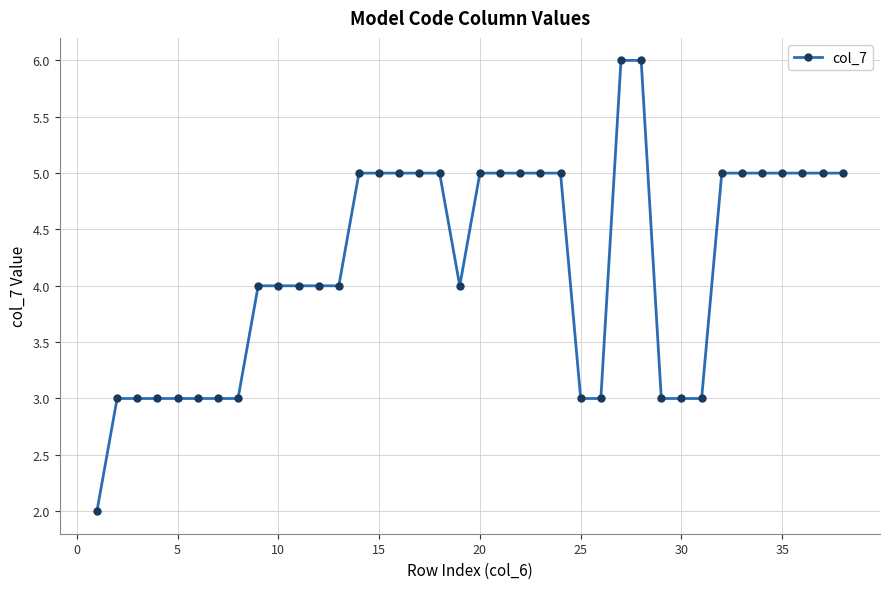

What is the maximum value shown in the chart?

6